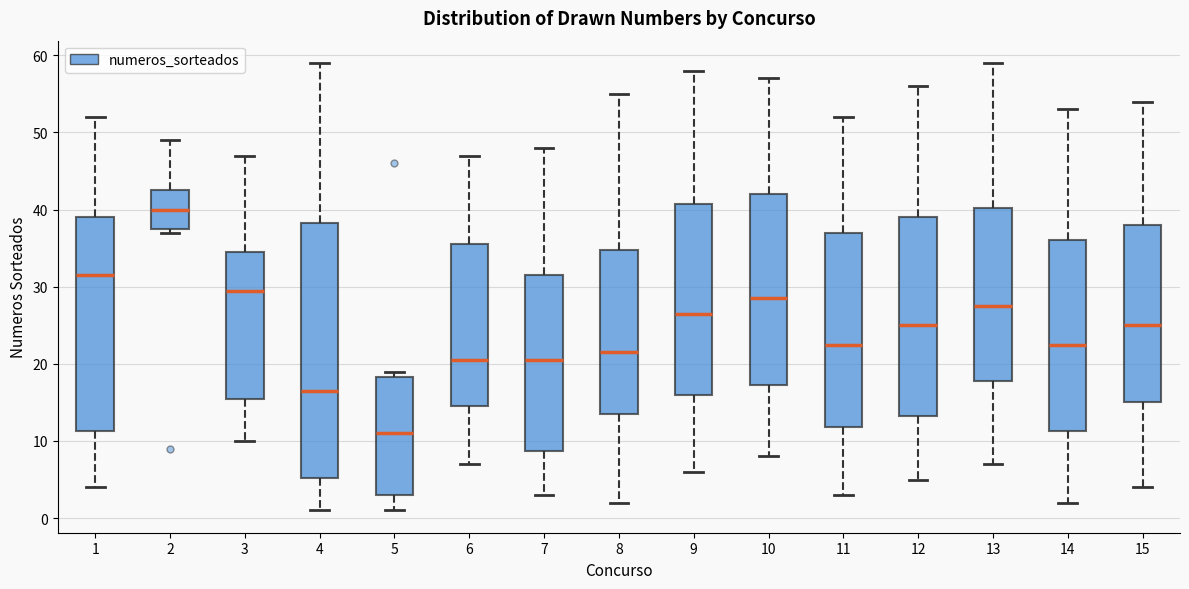

Which box is the tallest, from its lower edge to its upper edge?

4